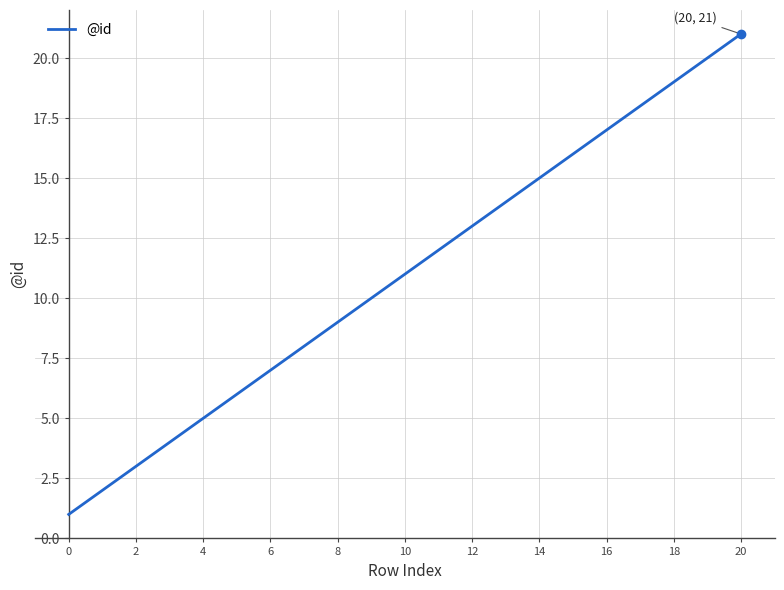

What is the smallest value displayed?

1